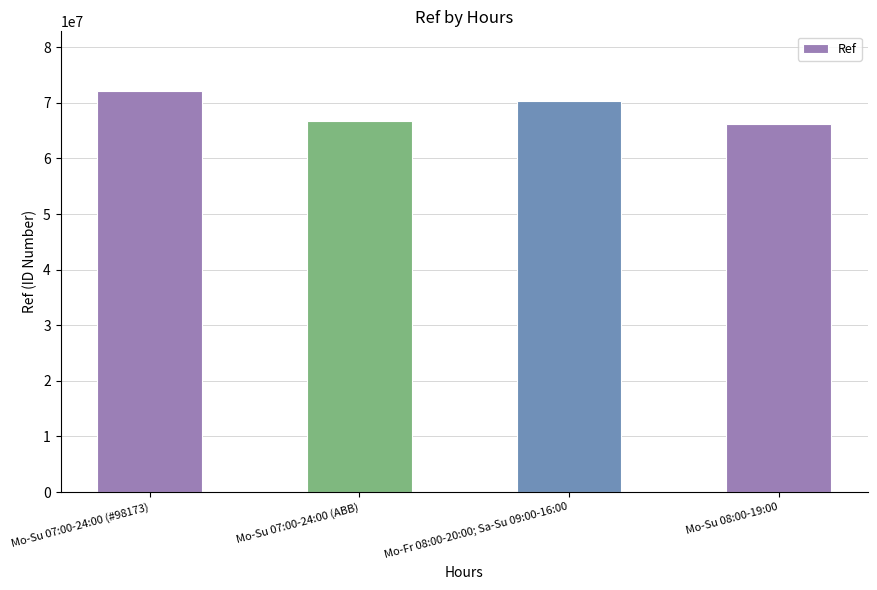

How many bars are there in total?

4